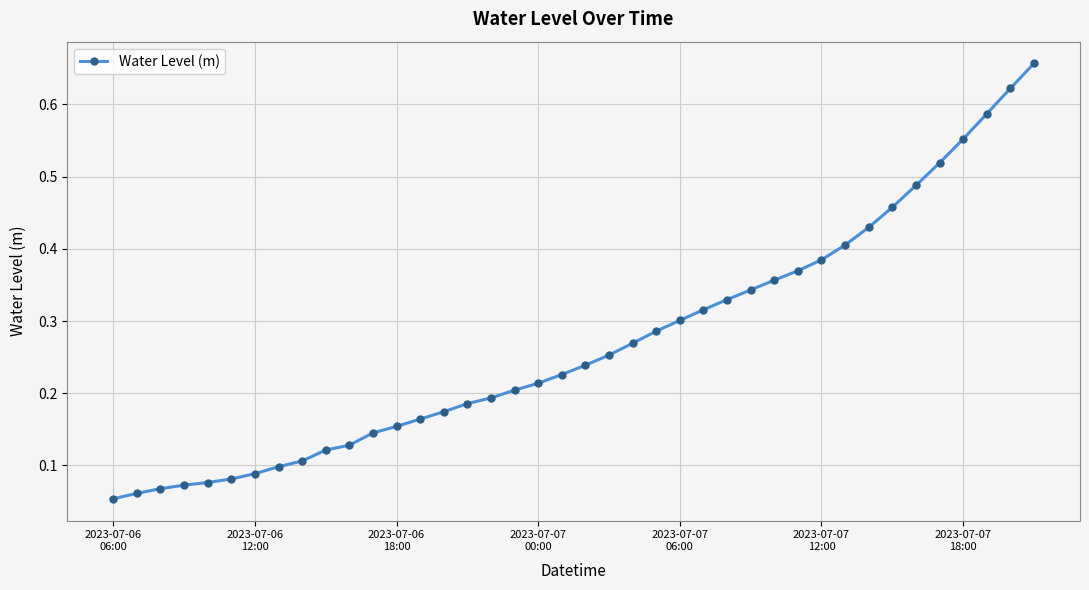

What is the sum of all values?

10.8